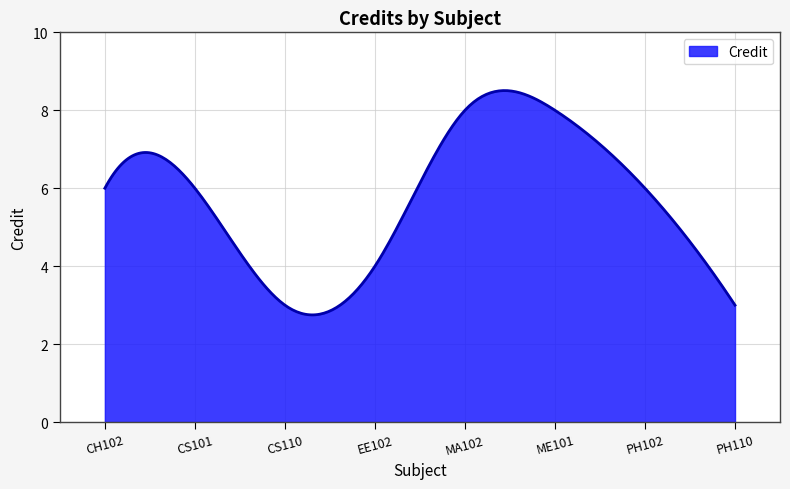

What is the smallest value displayed?

2.7